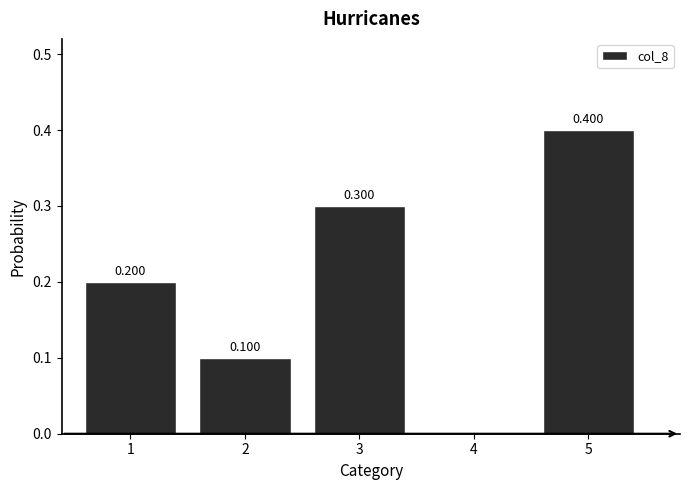

How many data points are above 0?

4